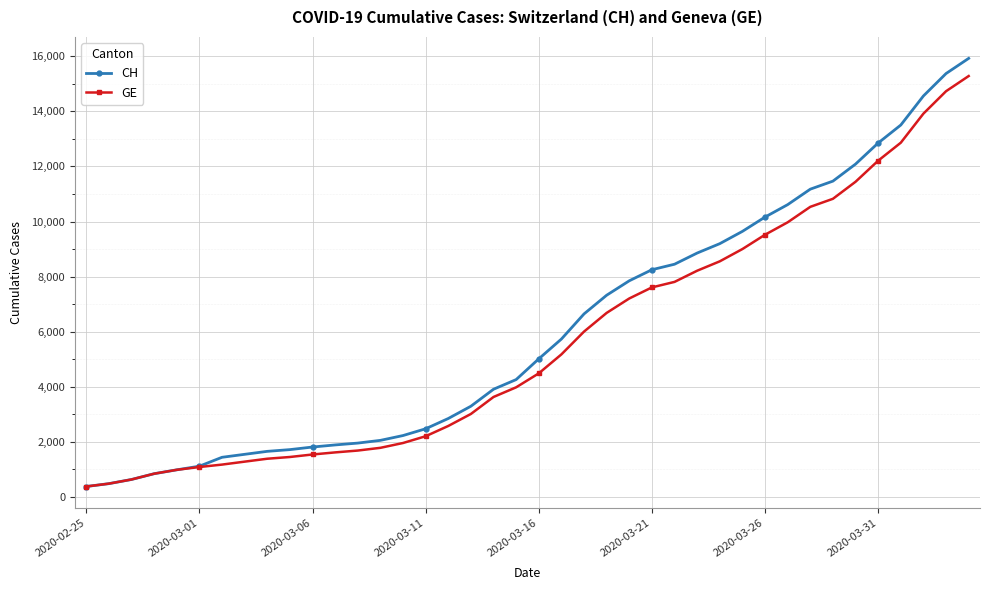

What is the smallest value displayed?

375